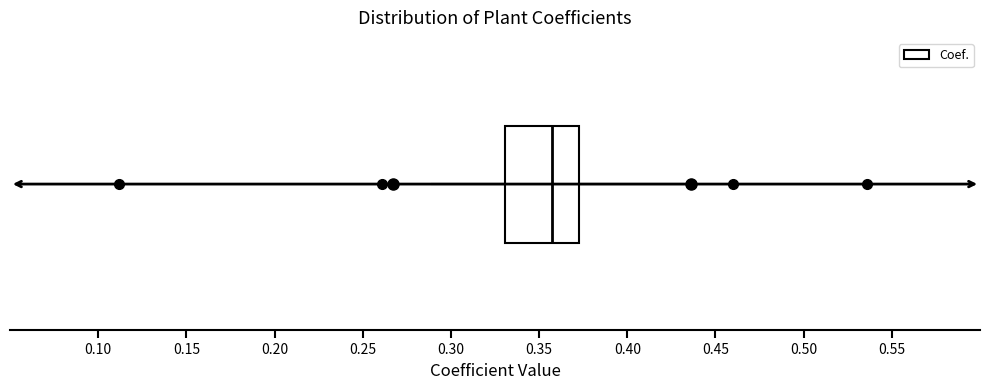

Where is the left edge of the box on the x-axis? The values are not printed on the chart, so give them approximately, as read against the axis.

0.330